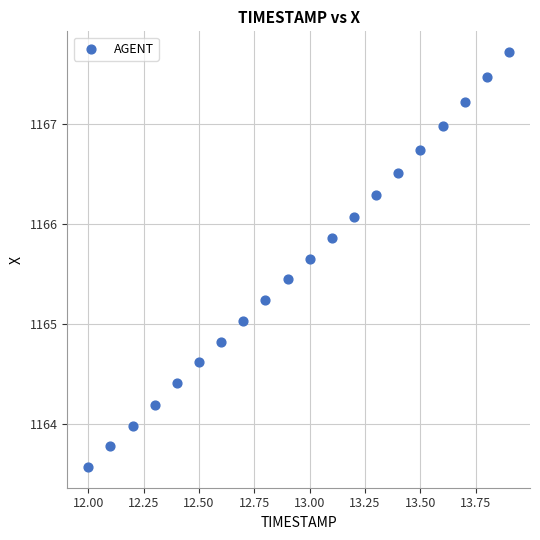

What is the range of X values (max minus min)?

1.9